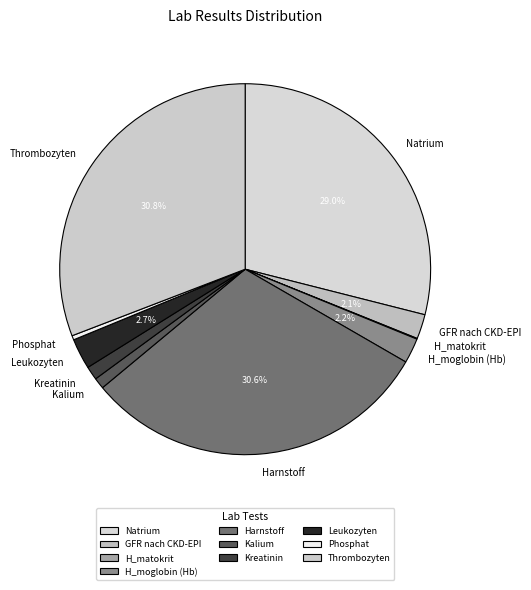

To the nearest percent, what portion does H_moglobin (Hb) represent?

2%